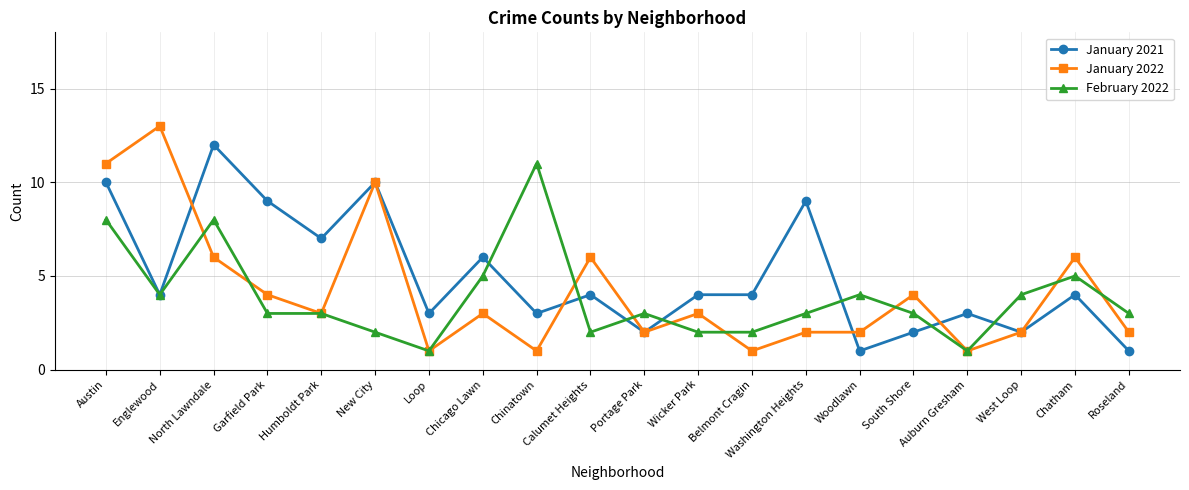

True or false: January 2021 and January 2022 intersect in this chart.

True